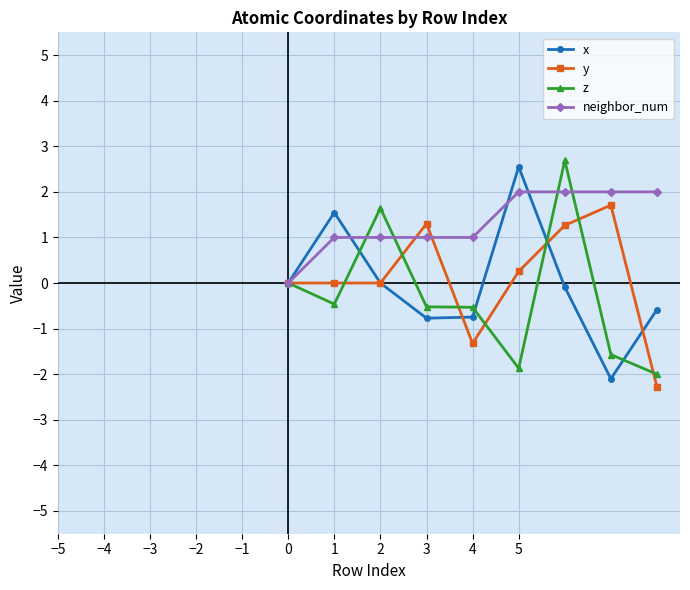

Rank the series by their maximum value, from highest to lowest.

z, x, neighbor_num, y